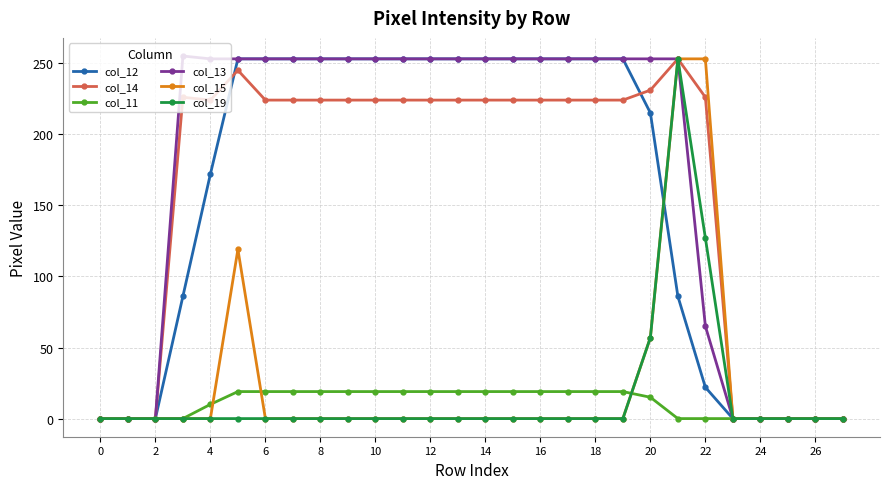

True or false: col_14 has more than 0 interior local peaks.

True